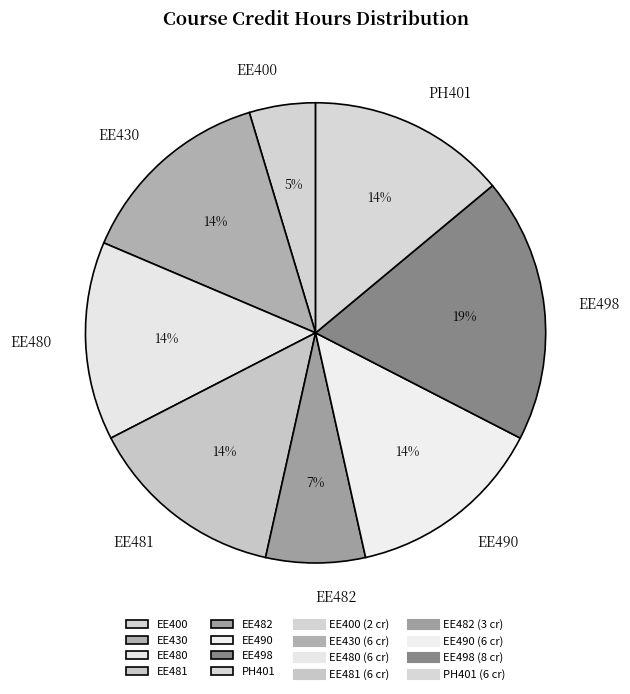

To the nearest percent, what percentage of the pie is EE498?

19%